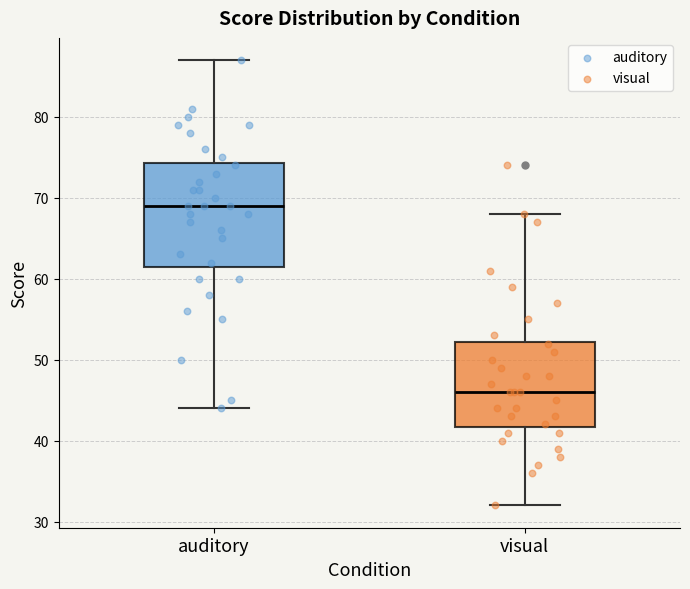

Where does the median line of the box for auditory sit on the y-axis? The values are not printed on the chart, so give them approximately, as read against the axis.

69